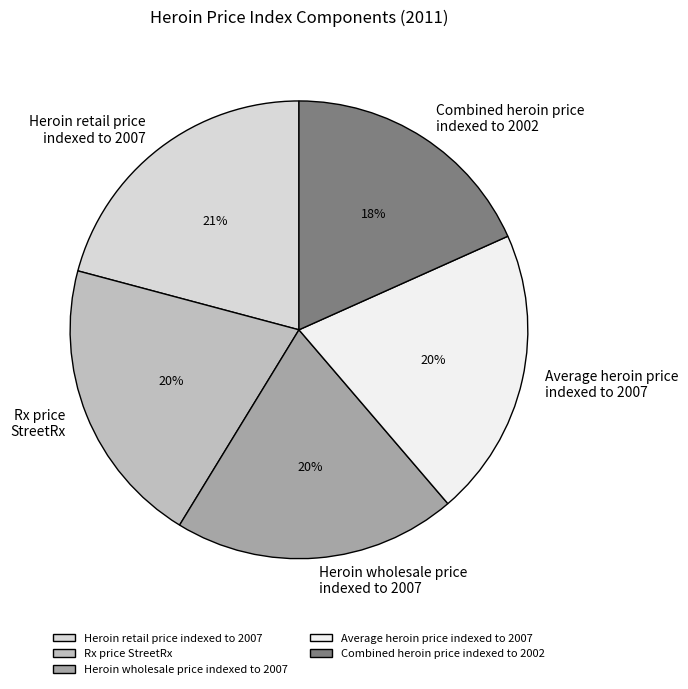

How many slices are in this pie chart?

5